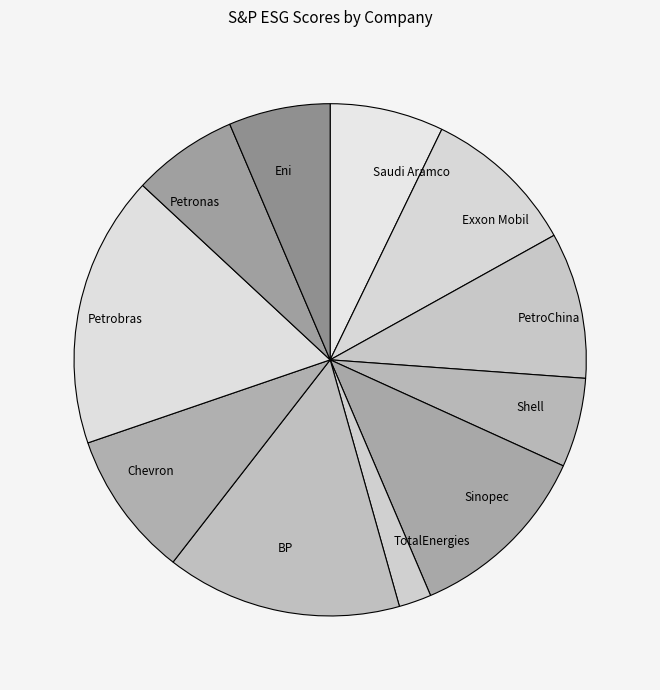

Does any single category account for the majority?

No